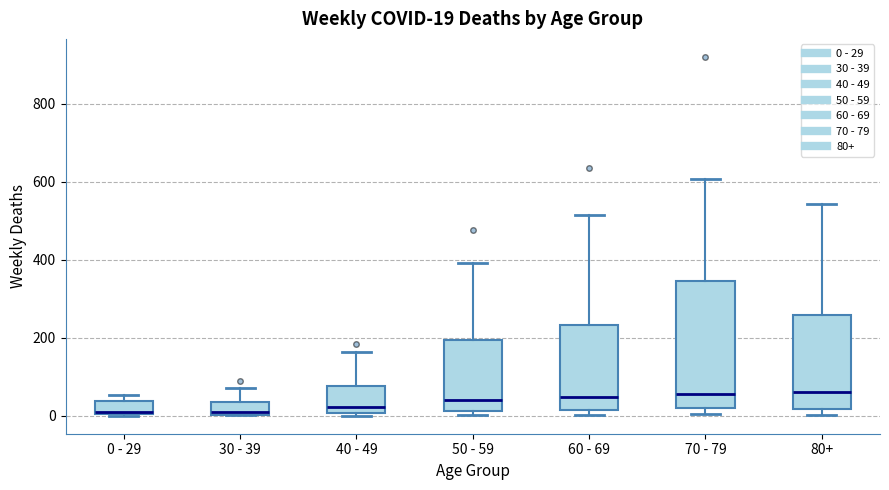

Which box is the tallest, from its lower edge to its upper edge?

70 - 79